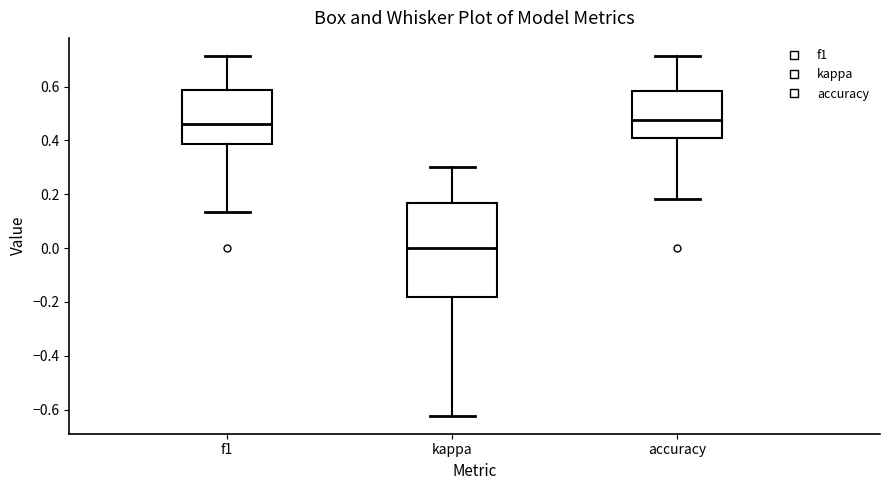

Reading left to right, read every box against the y-axis: the position of its median line, the range the box covers, and the ends of its whiskers. The values are not printed on the chart, so give them approximately, as read against the axis.

f1: median 0.46, box 0.38 to 0.58, whiskers 0.14 to 0.72
kappa: median 0.00, box -0.18 to 0.16, whiskers -0.62 to 0.30
accuracy: median 0.48, box 0.40 to 0.58, whiskers 0.18 to 0.72